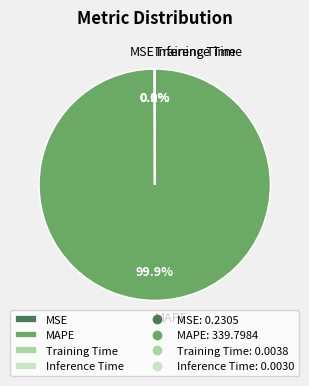

What is the largest slice in the pie chart?

MAPE